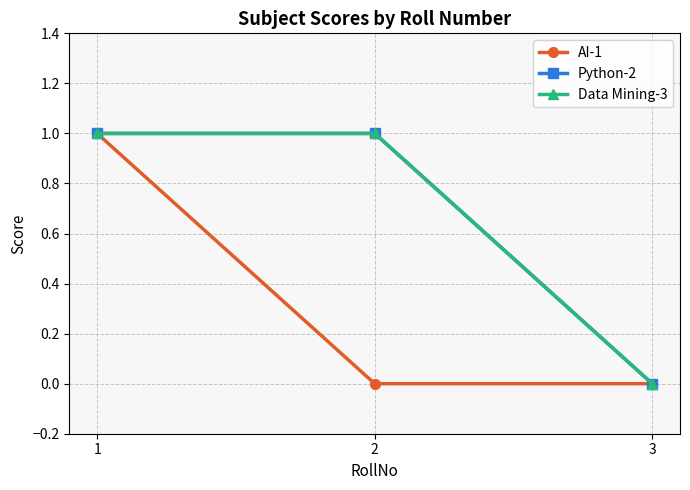

What is the sum of the Data Mining-3 values at 3 and 1?

1